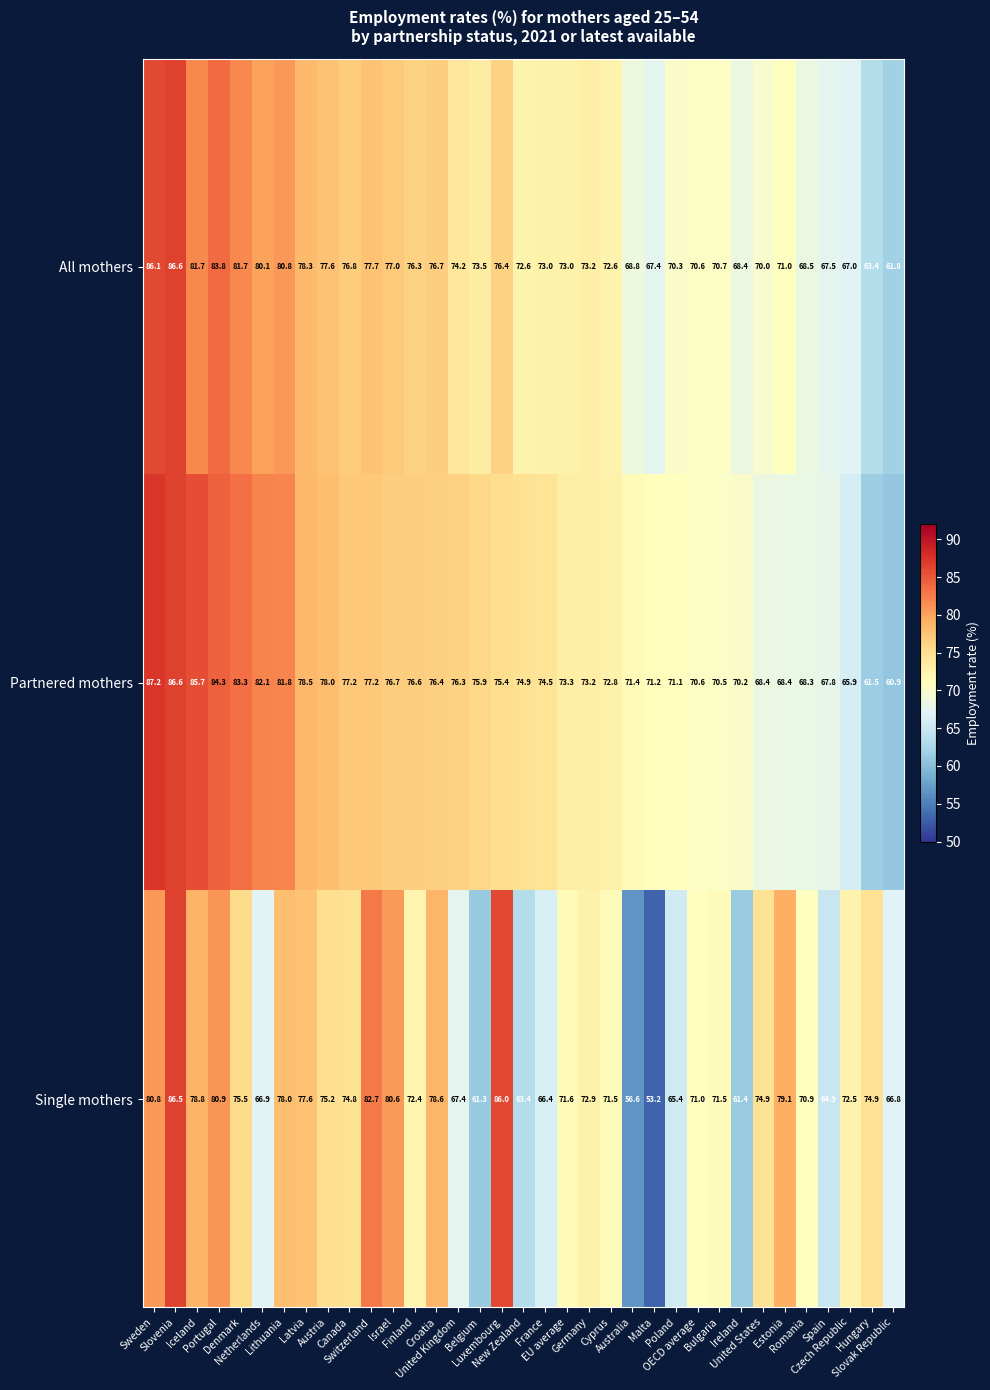

Which series has the largest total across all categories?

Partnered mothers